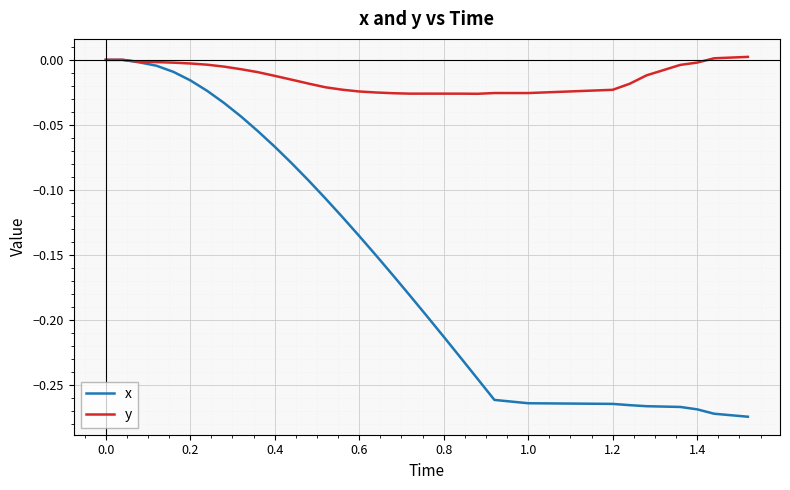

Rank the series by their average value, from lowest to highest.

x, y